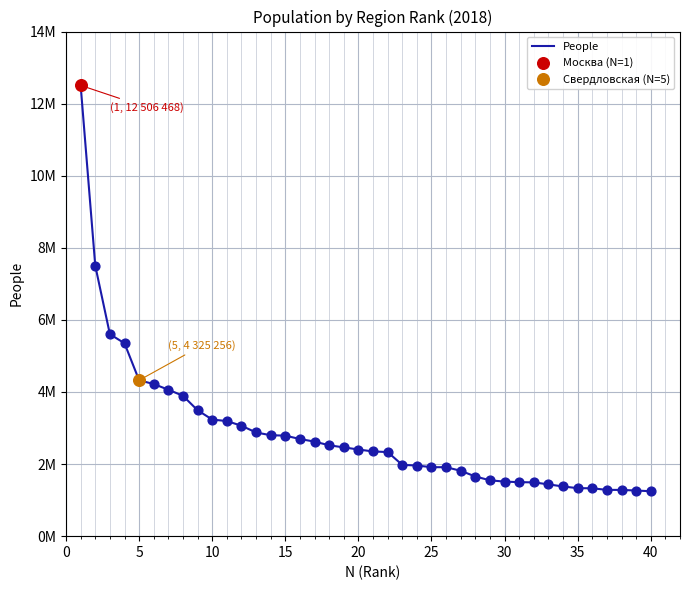

Does the chart have visible grid lines?

Yes